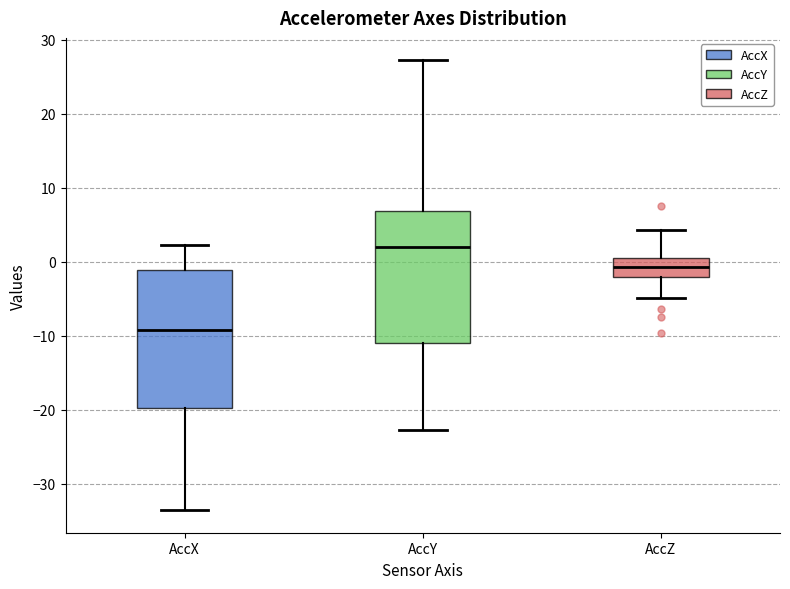

Reading left to right, read every box against the y-axis: the position of its median line, the range the box covers, and the ends of its whiskers. The values are not printed on the chart, so give them approximately, as read against the axis.

AccX: median -9, box -20 to -1, whiskers -34 to 2
AccY: median 2, box -11 to 7, whiskers -23 to 27
AccZ: median -1, box -2 to 1, whiskers -5 to 4